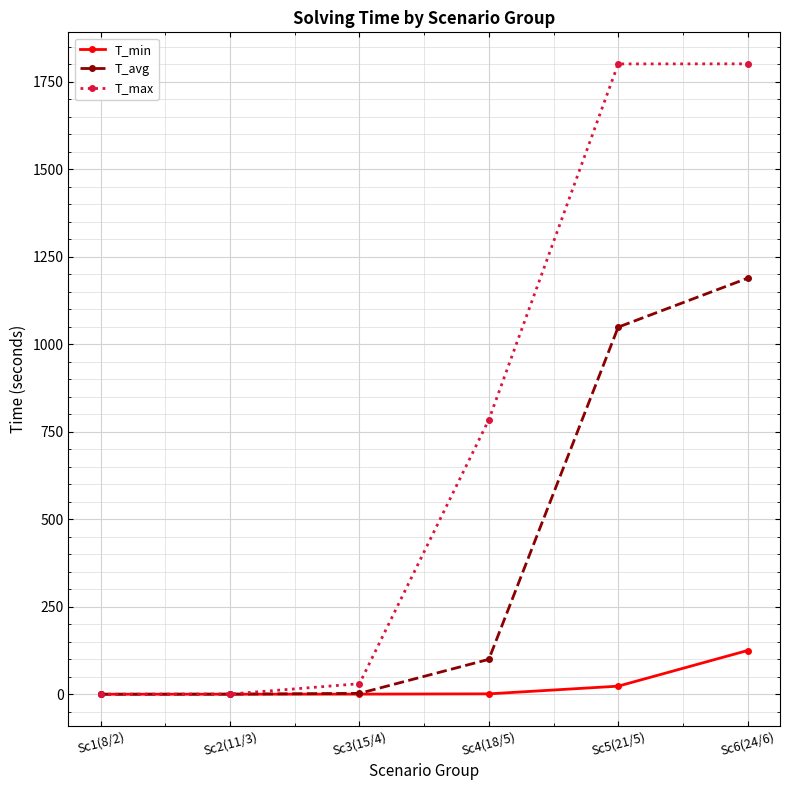

At Sc4(18/5), list the series in order from largest to smallest.

T_max, T_avg, T_min